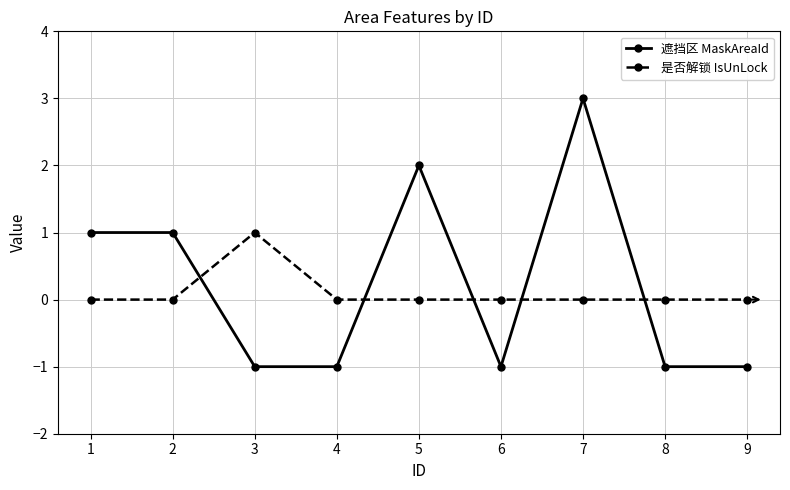

Is the value of 遮挡区 MaskAreaId at 9 greater than the value of 是否解锁 IsUnLock at 1?

No